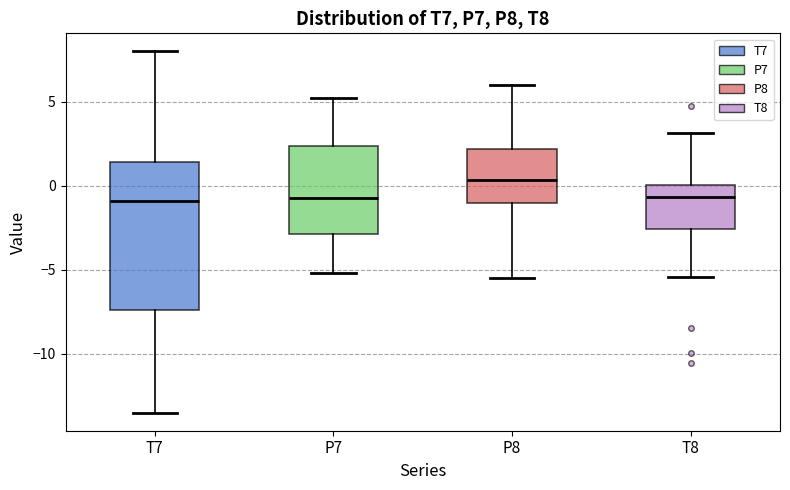

Which box has the highest median line?

P8